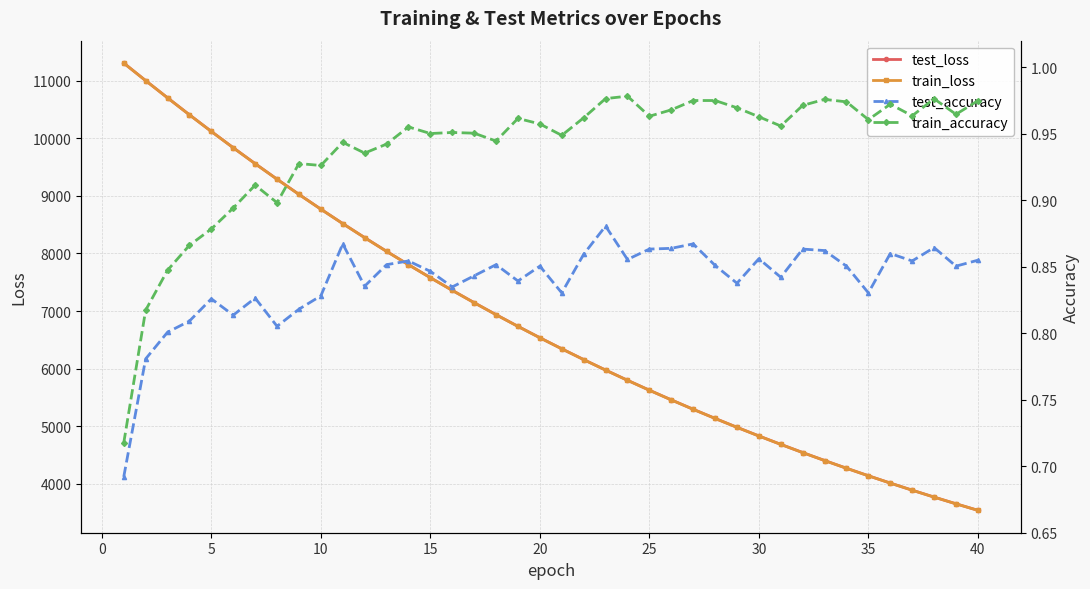

True or false: test_accuracy has more than 2 interior local peaks.

True